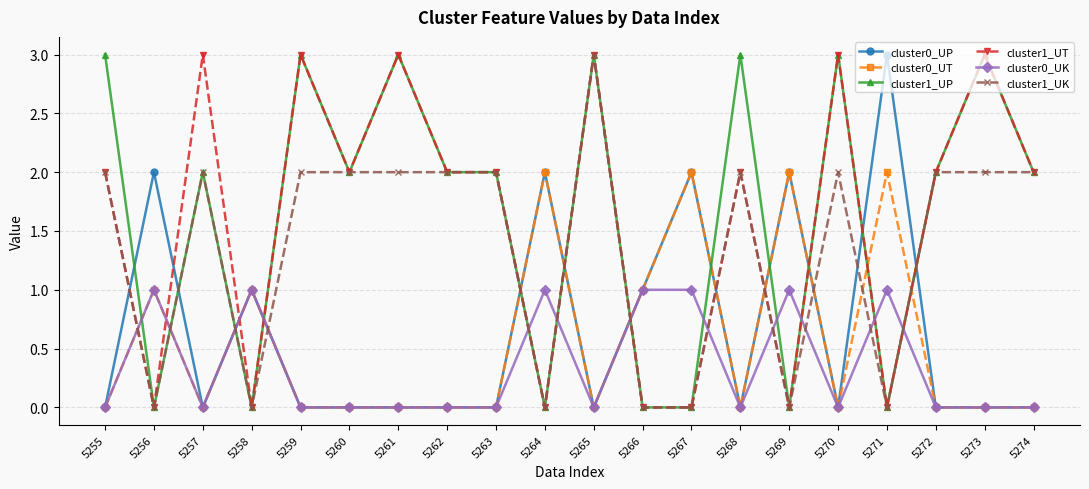

Between 5257 and 5264, which series saw the biggest shift?

cluster1_UT